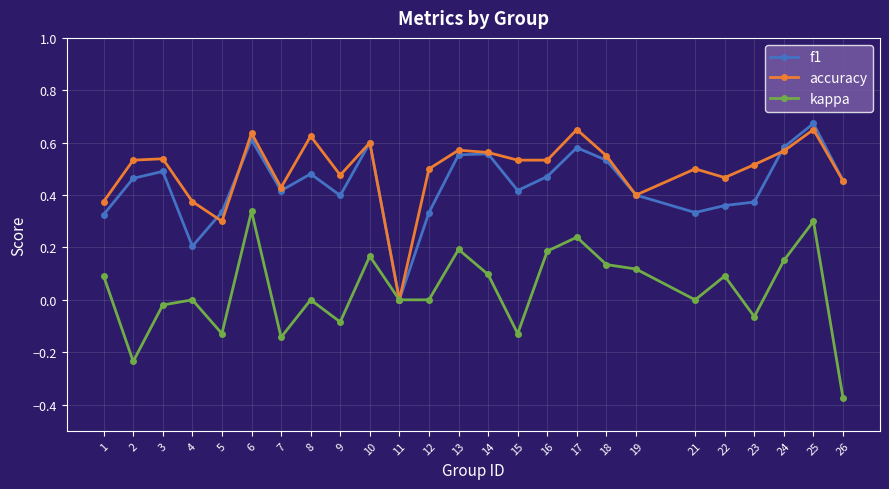

In f1, how many points are lower than both neighbors (excluding endpoints)?

6